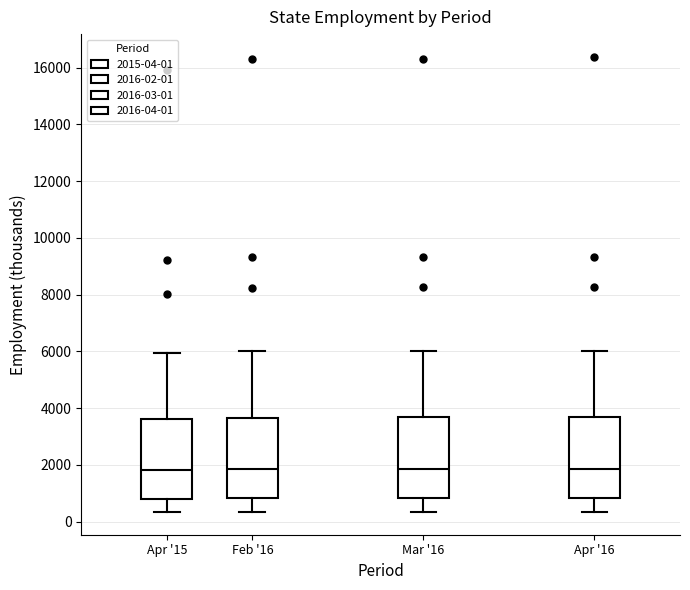

Where does the upper whisker of the box for Mar '16 end on the y-axis? The values are not printed on the chart, so give them approximately, as read against the axis.

6000